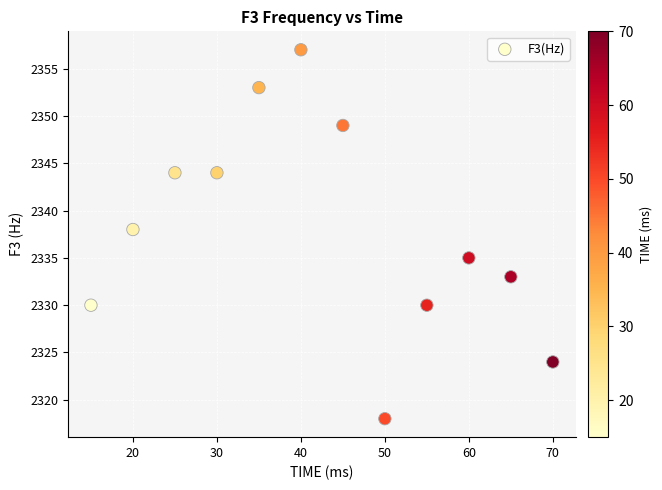

What is the average X value?

42